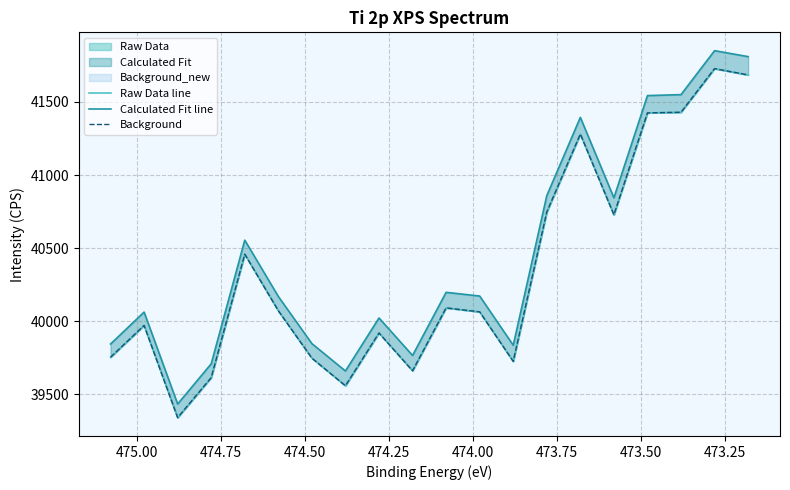

What is the value of the Raw Data line point at the 16th from the left?

40728.5